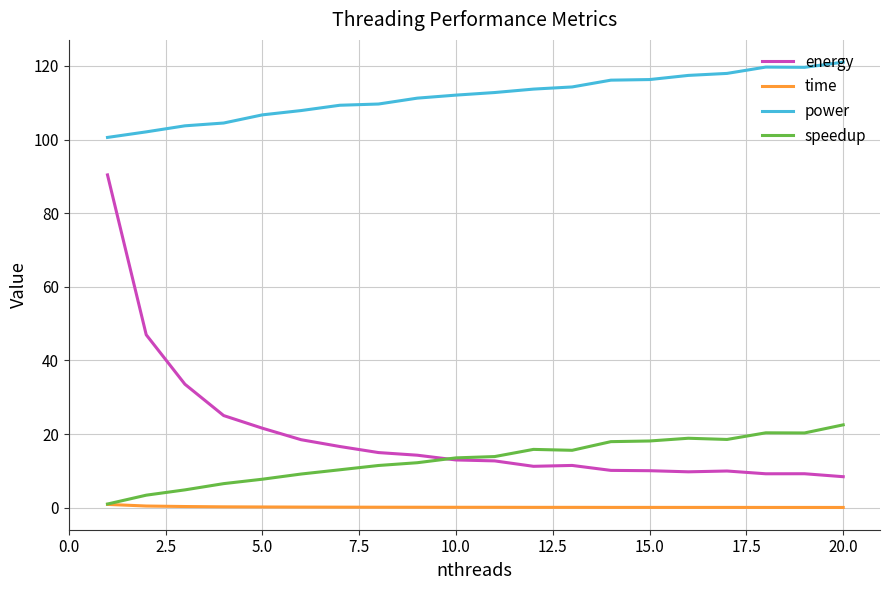

Is this an area chart (filled region under the line)?

No